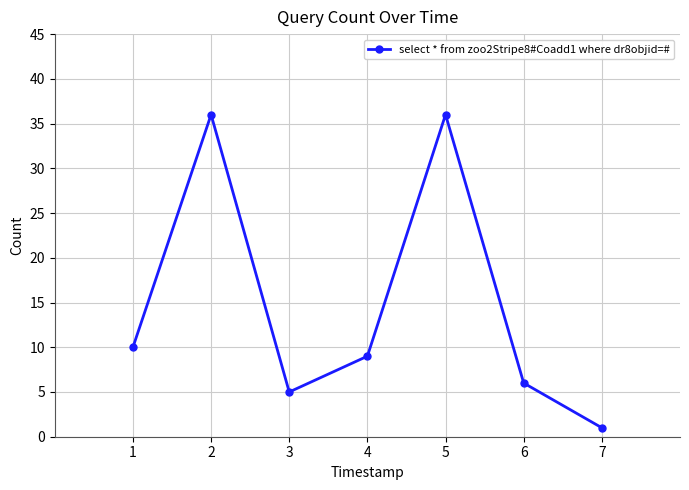

At which category does the data reach its first local peak?

2